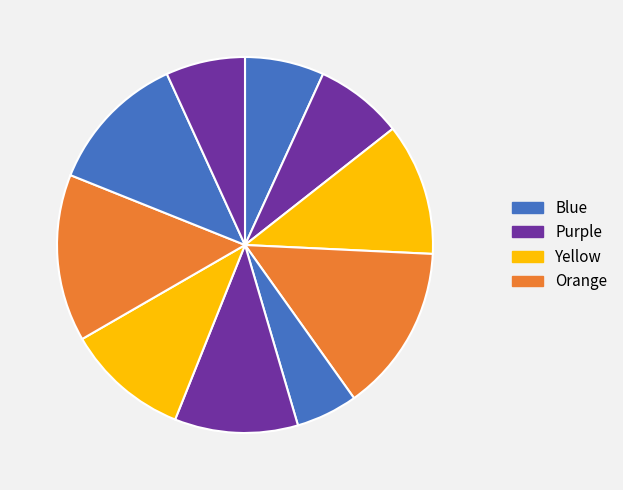

Count the number of slices in the pie.

10